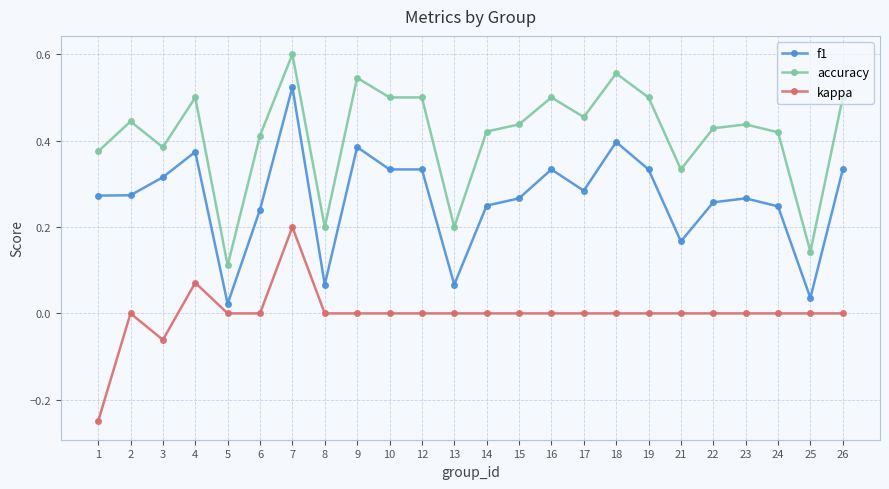

How many lines are shown in the chart?

3